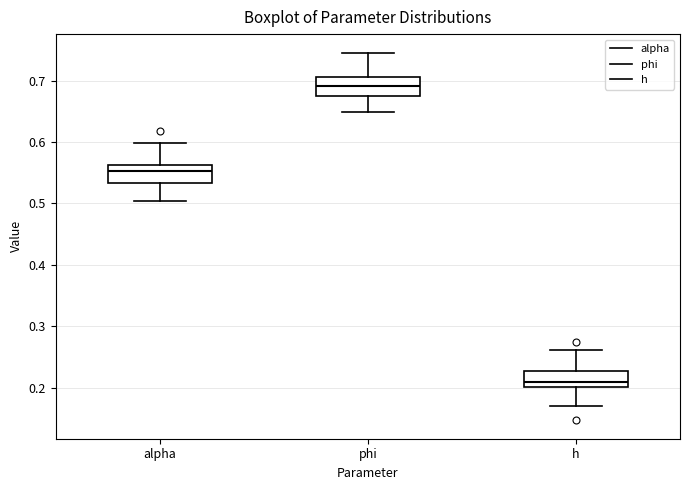

Where does the upper whisker of the box for alpha end on the y-axis? The values are not printed on the chart, so give them approximately, as read against the axis.

0.60